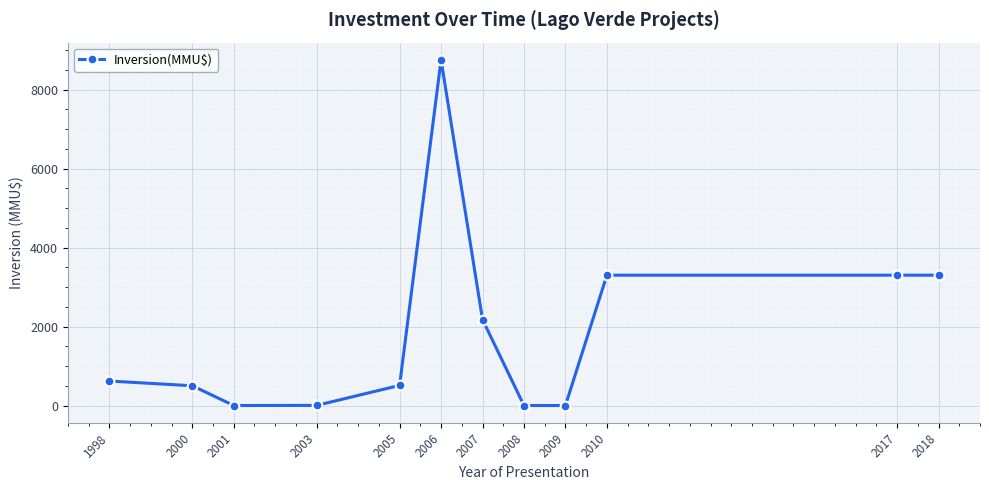

Is it true that the value at 2000 is 865?

False